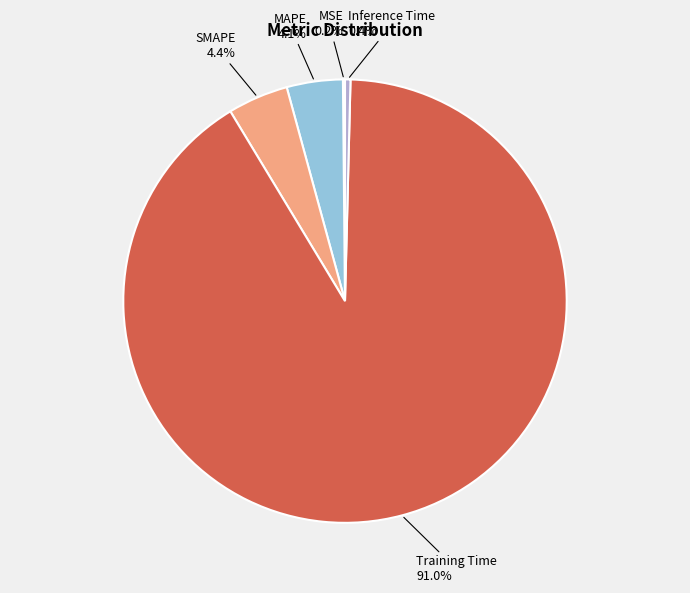

What is the largest slice in the pie chart?

Training Time